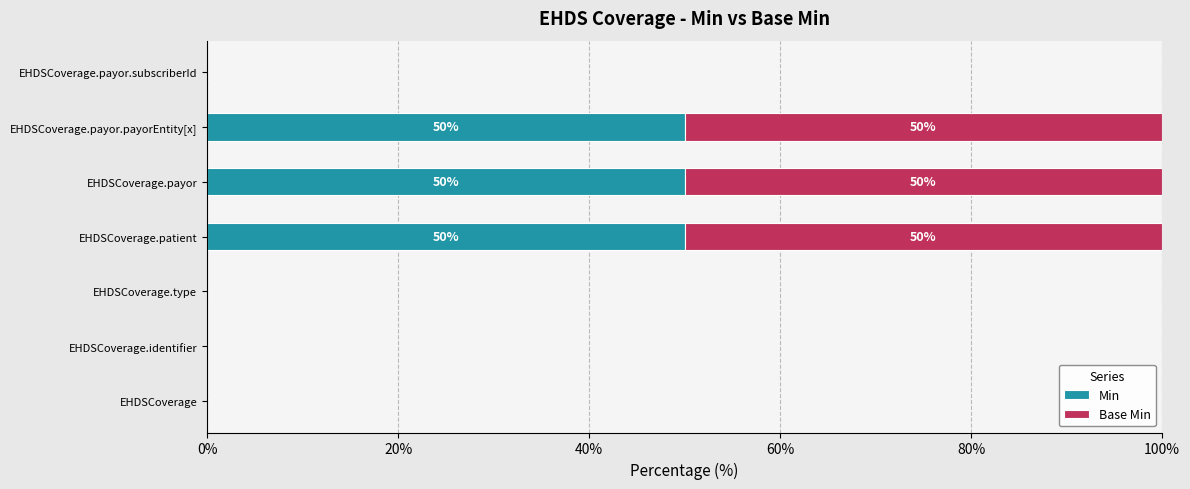

The Min series shows 87 at EHDSCoverage.patient. True or false?

False